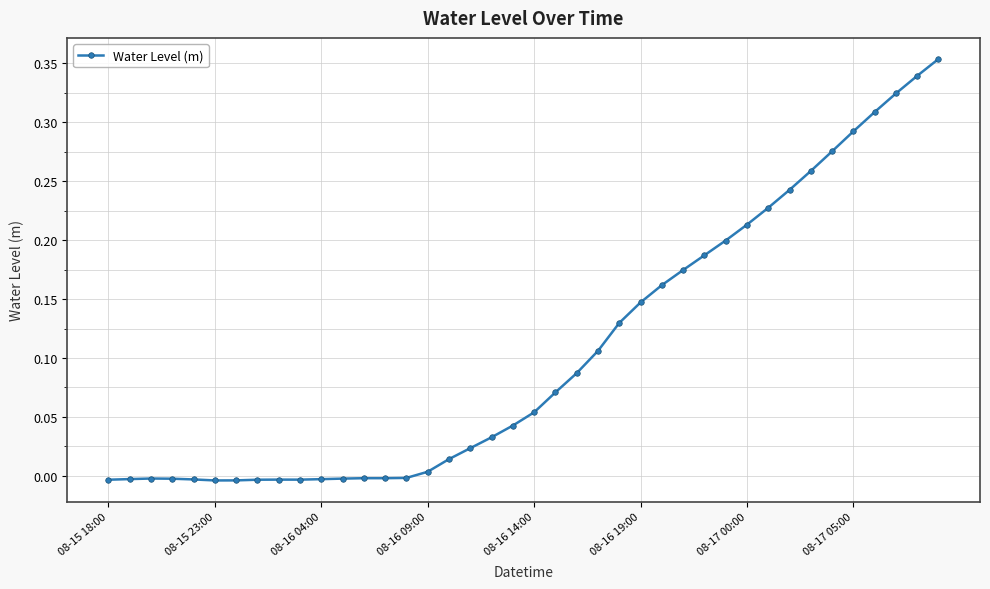

True or false: there are more than 1 points higher than both neighbors.

True